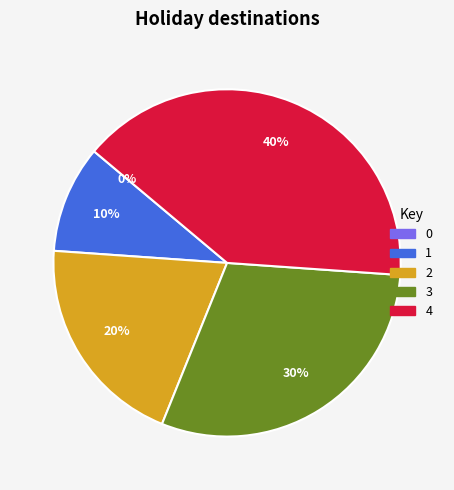

To the nearest percent, what is the average slice percentage?

20%